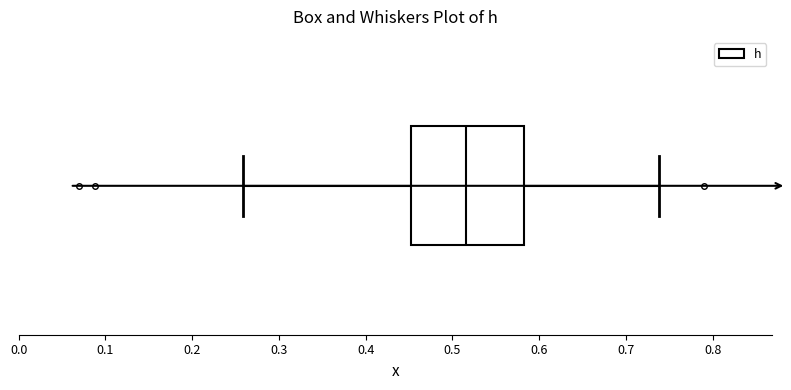

Where is the left edge of the box on the x-axis? The values are not printed on the chart, so give them approximately, as read against the axis.

0.45